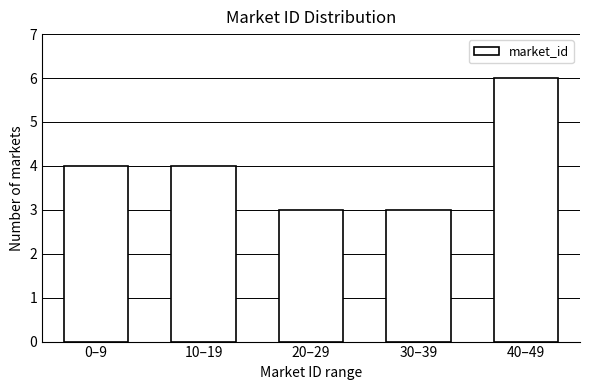

Reading left to right, what are all the values shown in this chart?

0–9=4	10–19=4	20–29=3	30–39=3	40–49=6